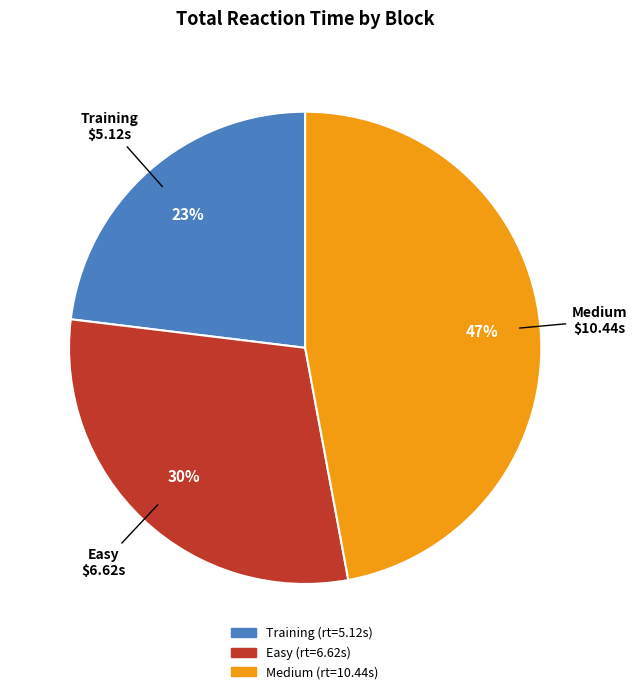

Is there a majority slice in this chart?

No